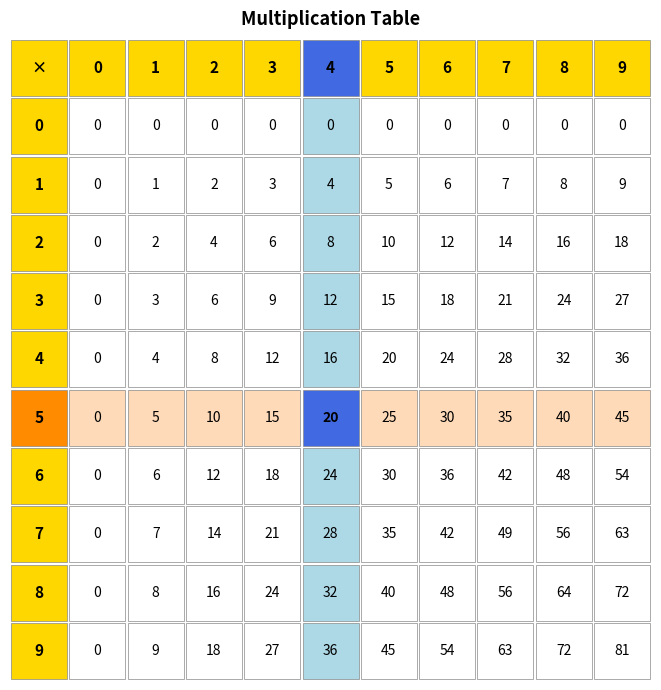

How many values in 5 are above zero?

9